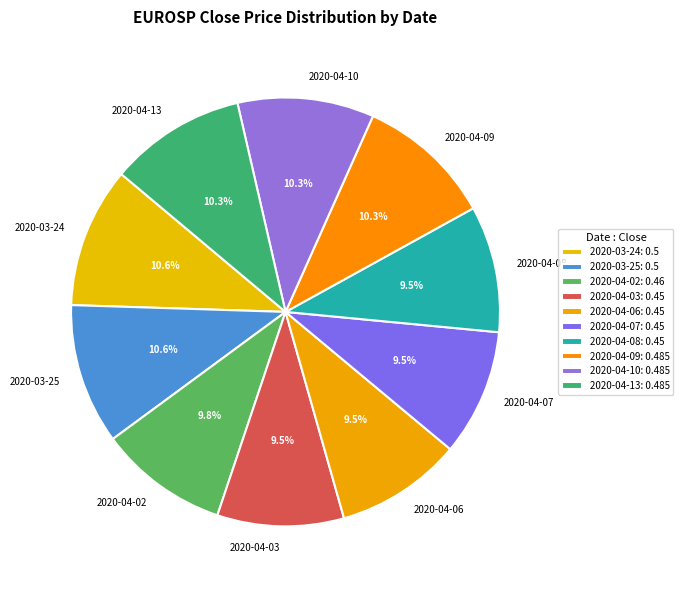

To the nearest percent, what is the difference between the largest and smallest slice percentages?

1%